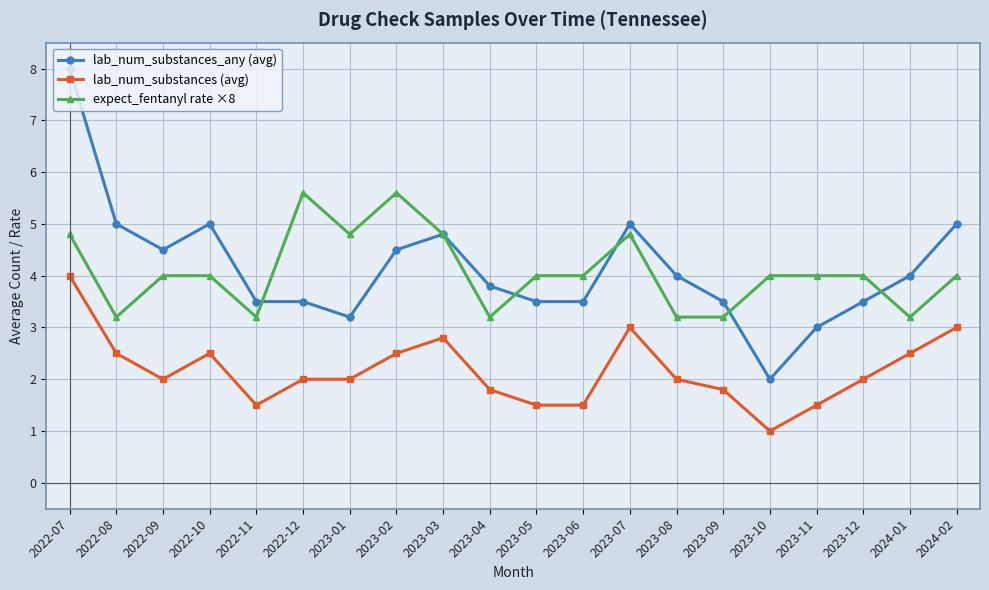

What is the difference between the lab_num_substances_any (avg) values at 2022-11 and 2022-08?

1.5